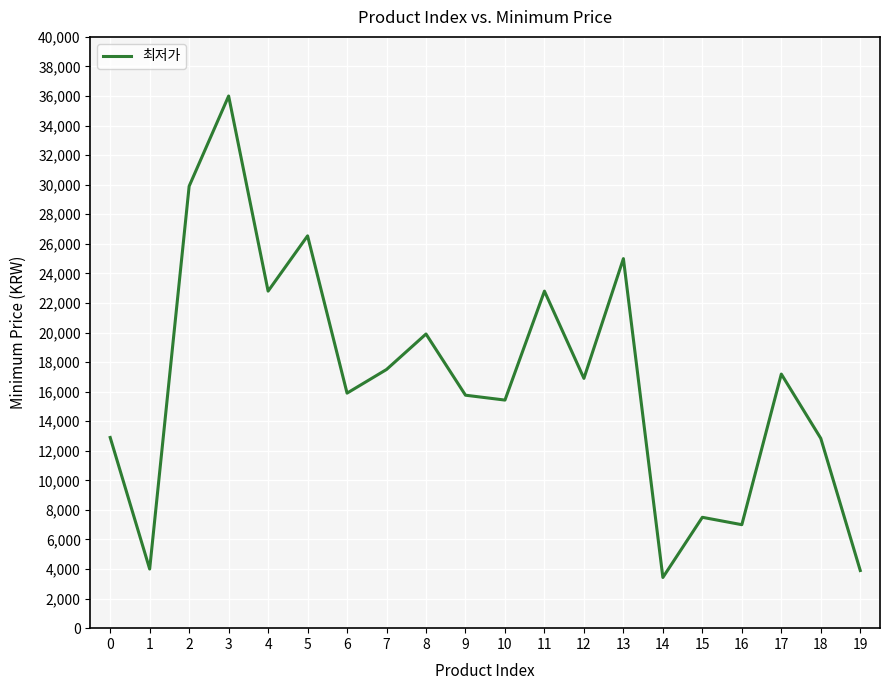

The value at 16 is 12206. True or false?

False